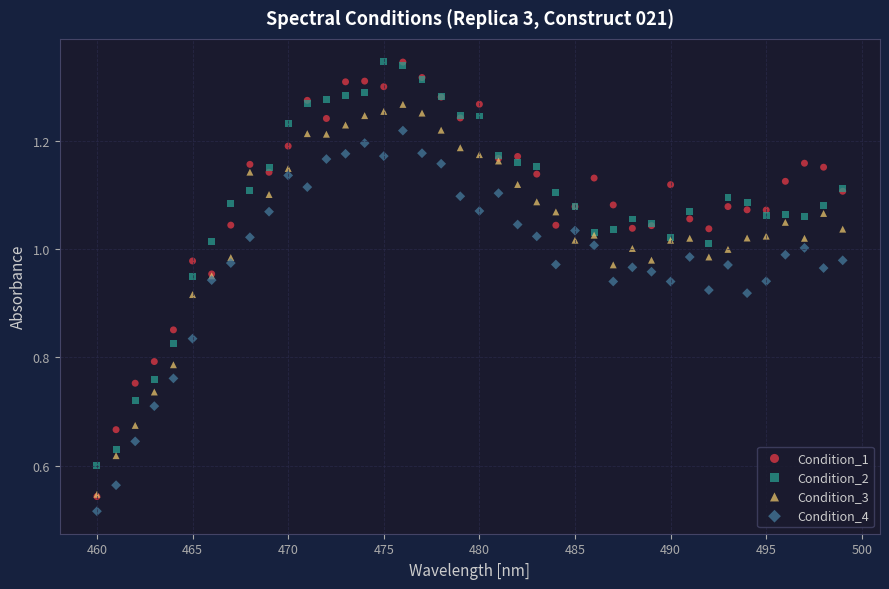

What are all the series names shown in the legend?

Condition_1, Condition_2, Condition_3, Condition_4